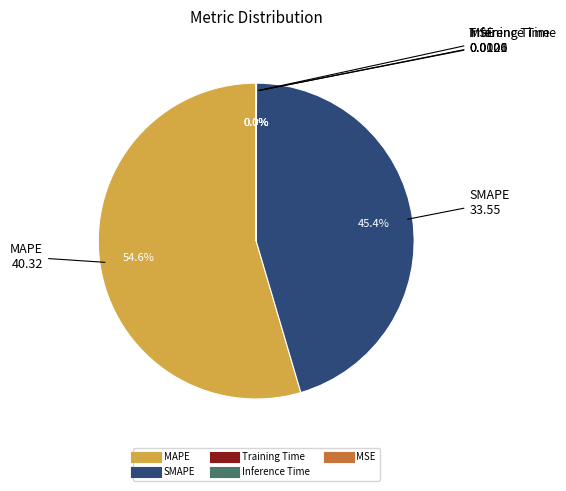

To the nearest percent, what is the difference between the largest and smallest slice percentages?

55%